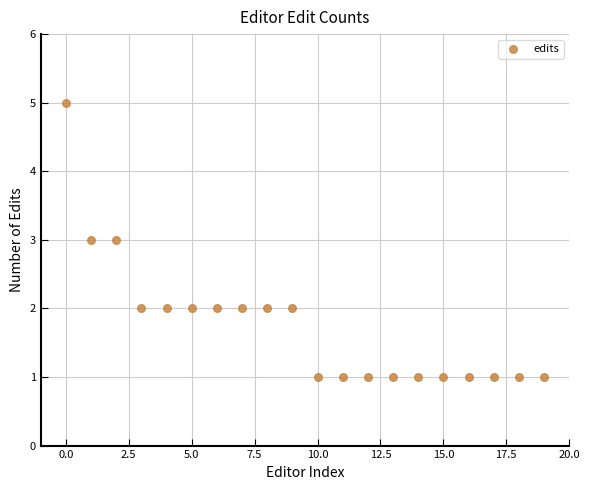

What is the range of Y values (max minus min)?

4